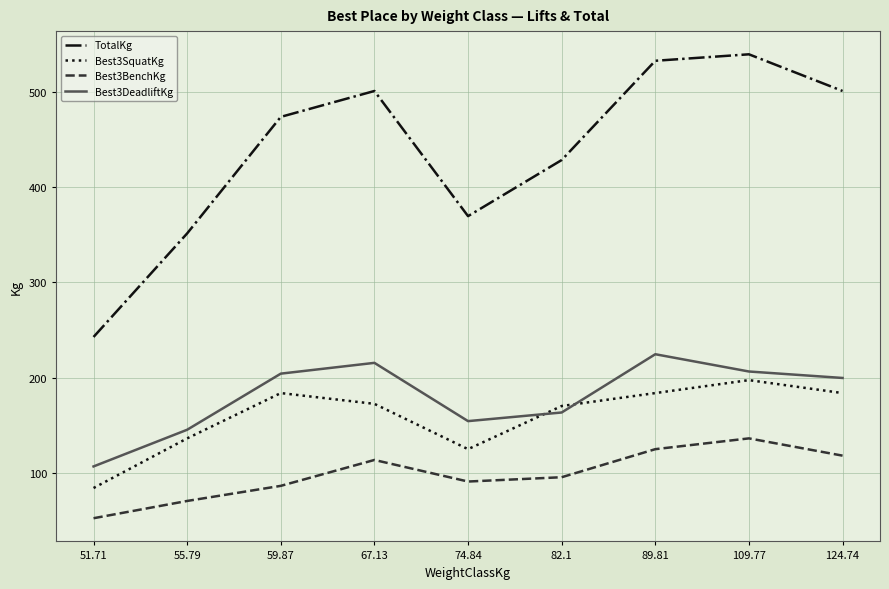

What is the sum of the TotalKg values at 124.74 and 59.87?

975.2